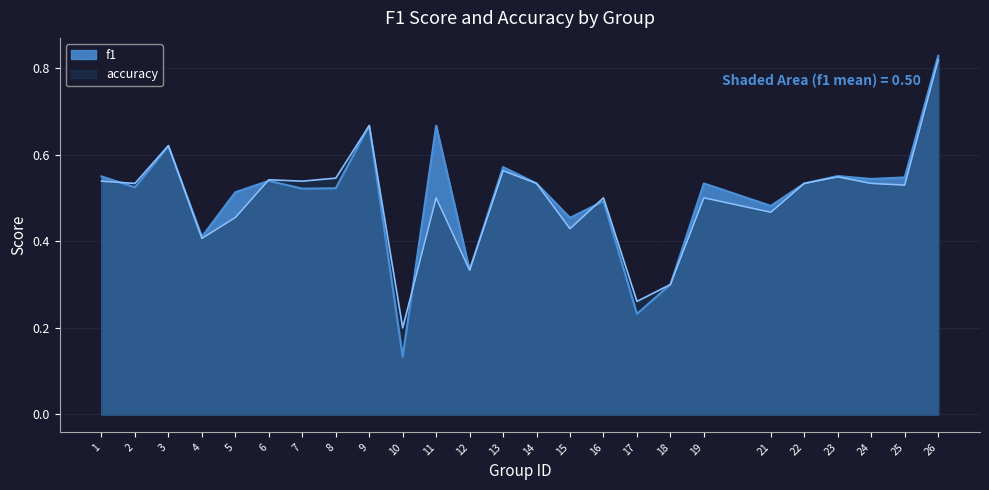

Which series has the largest range (max minus min)?

f1